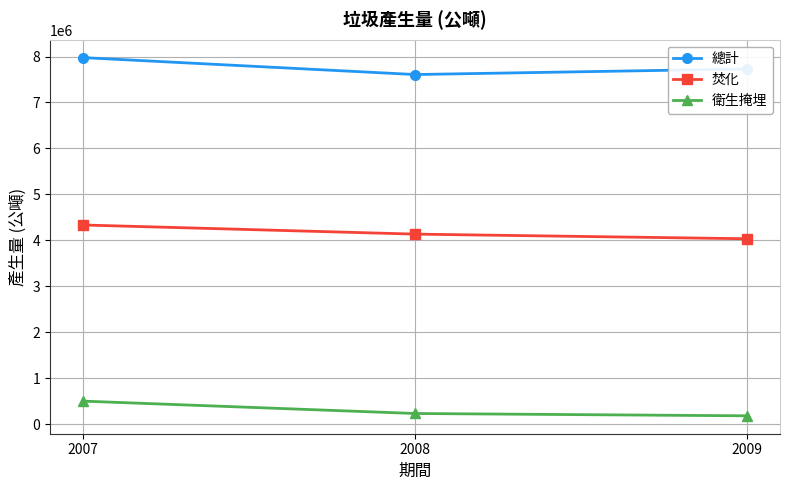

Where does the 總計 series first go above 7729231?

2007